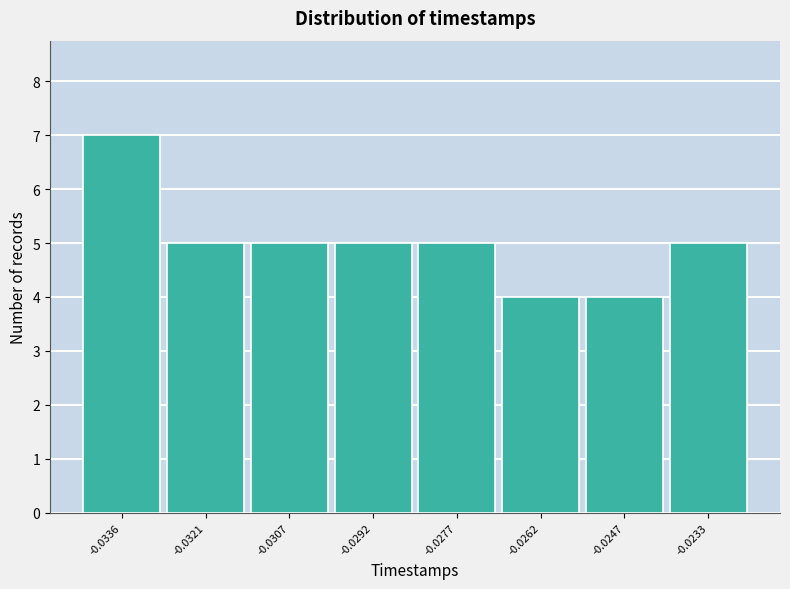

Reading right to left, what are all the values shown in this chart?

5	4	4	5	5	5	5	7